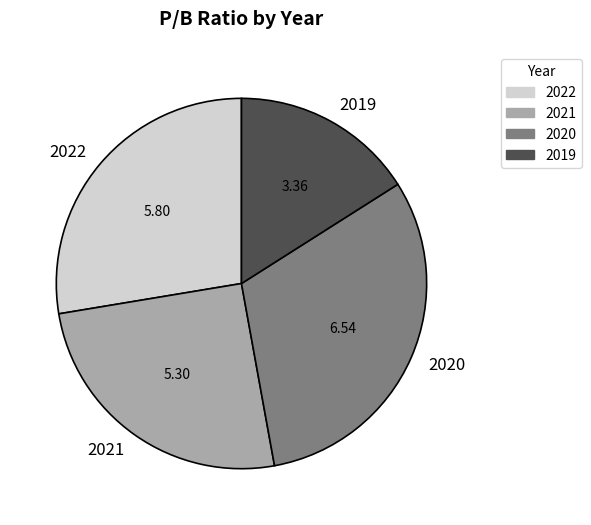

What is the ratio of the value at 2020 to the value at 2022?

1.1